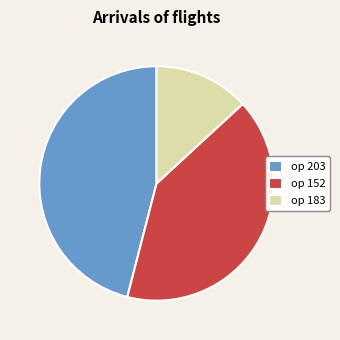

What is the ratio of the value at op 183 to the value at op 203?

0.3